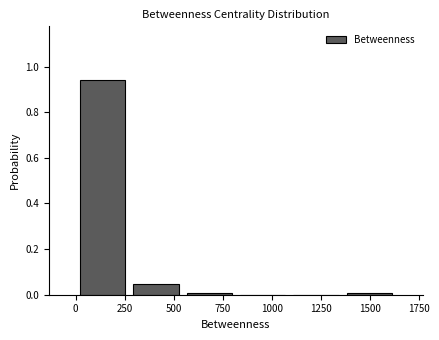

Reading left to right, transcribe this chart: for each bar, give the range it covers on the x-axis and its height. Neither the bar edges nor the heights are printed on the chart, so give them approximately, as read against the axes.

0 to 250: 0.94
250 to 550: 0.04
550 to 800: under 0.02
800 to 1100: 0
1100 to 1350: 0
1350 to 1650: under 0.02